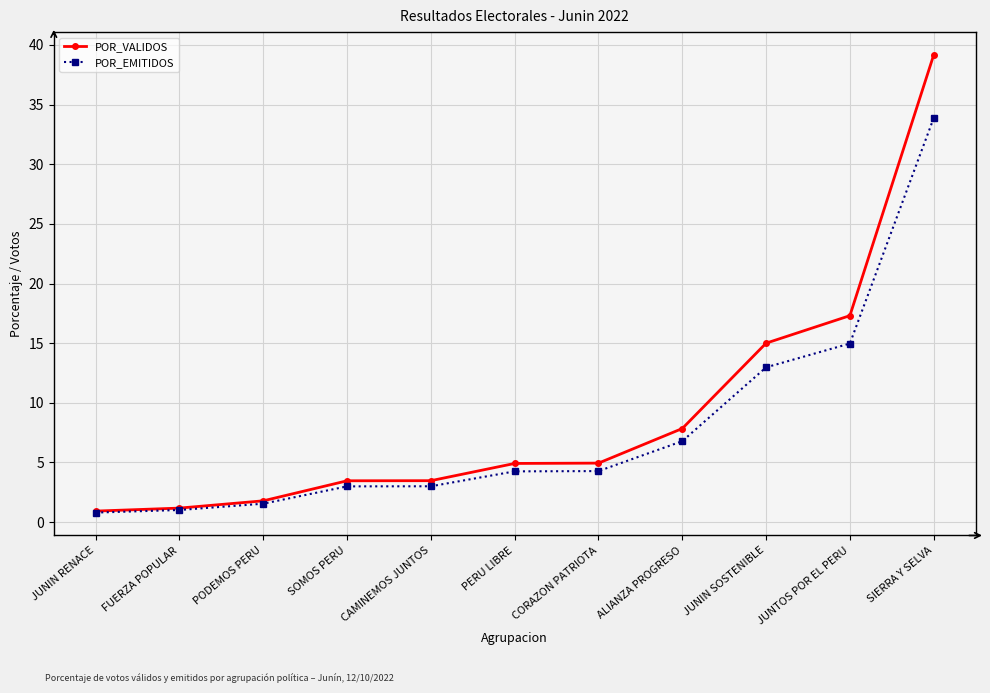

The POR_EMITIDOS series shows 4.3 at CORAZON PATRIOTA. True or false?

True